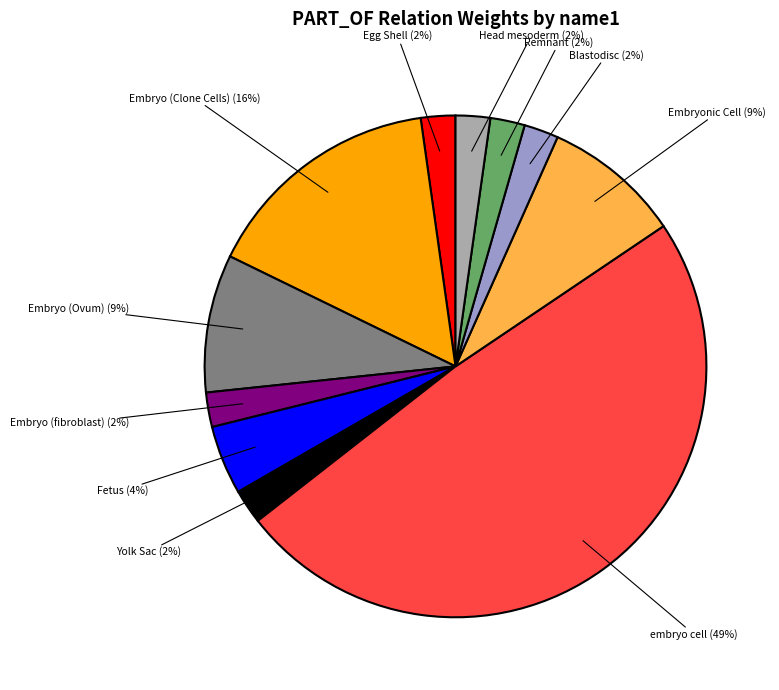

To the nearest percent, what is the difference between the largest and smallest slice percentages?

47%